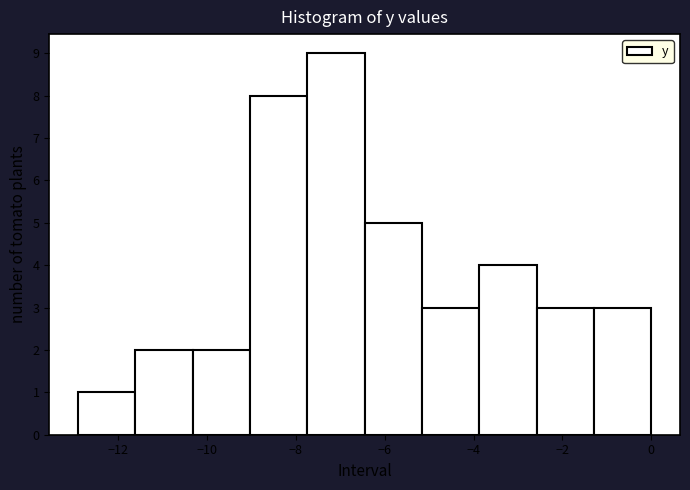

Reading left to right, list every bar in this chart as the range it spans on the x-axis followed by its height. Neither the bar edges nor the heights are printed on the chart, so give them approximately, as read against the axes.

-12.8 to -11.6: 1
-11.6 to -10.4: 2
-10.4 to -9.0: 2
-9.0 to -7.8: 8
-7.8 to -6.4: 9
-6.4 to -5.2: 5
-5.2 to -3.8: 3
-3.8 to -2.6: 4
-2.6 to -1.2: 3
-1.2 to 0.0: 3